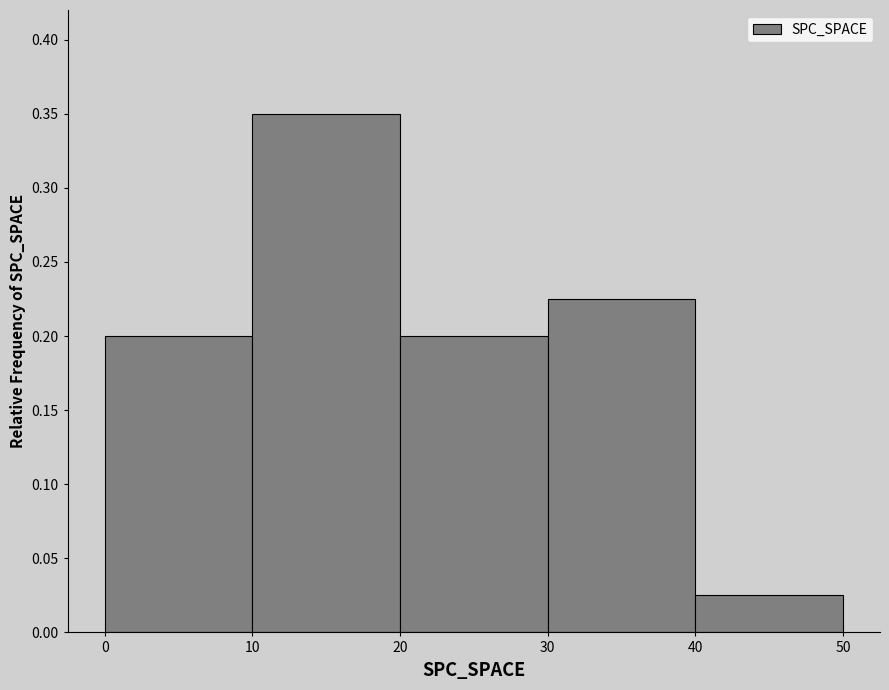

How tall is the bar that spans 10 to 20 on the x-axis? The values are not printed on the chart, so give them approximately, as read against the axis.

0.350